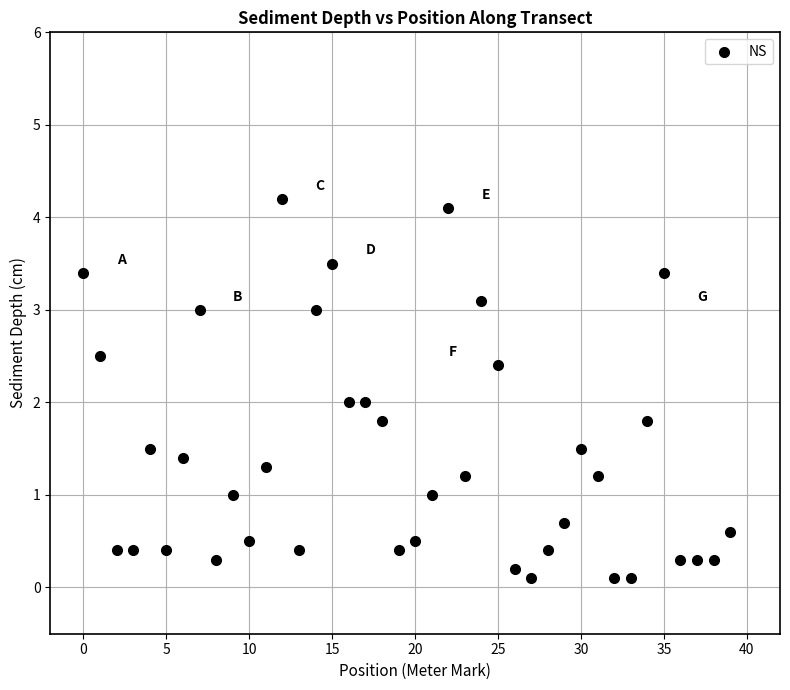

What is the range of Y values (max minus min)?

4.1